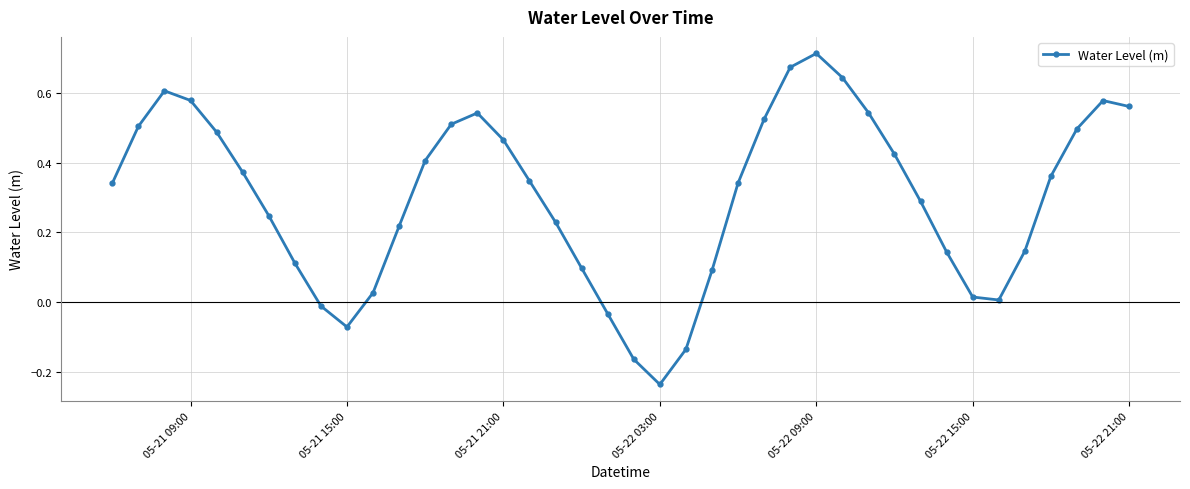

What is the sum of all values?

12.0